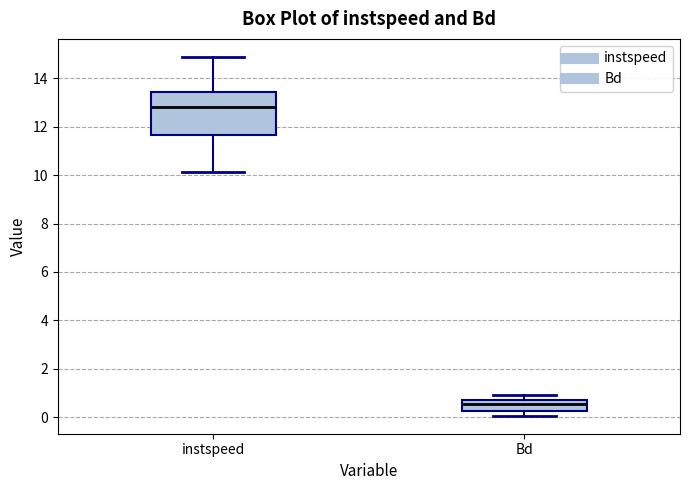

Reading left to right, read every box against the y-axis: the position of its median line, the range the box covers, and the ends of its whiskers. The values are not printed on the chart, so give them approximately, as read against the axis.

instspeed: median 12.8, box 11.6 to 13.4, whiskers 10.2 to 14.8
Bd: median 0.6, box 0.2 to 0.8, whiskers 0.0 to 1.0